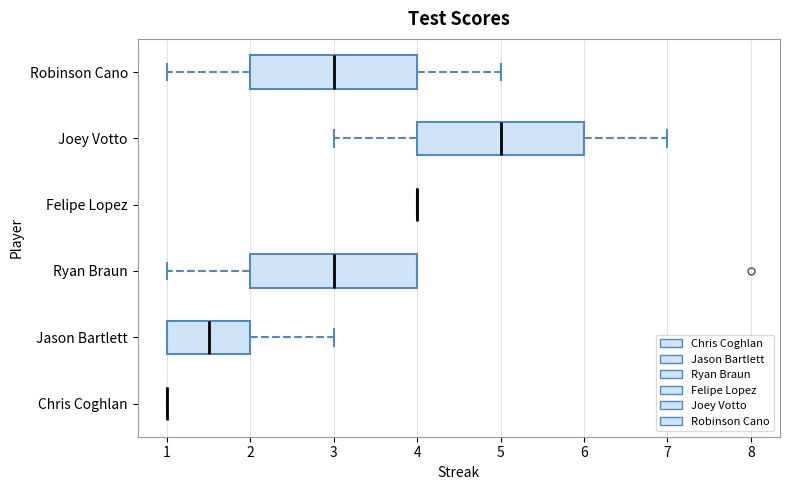

Reading bottom to top, transcribe this box plot: for each box, give where its median line is, the range the box spans, and where its two whiskers end, as read against the x-axis. The values are not printed on the chart, so give them approximately, as read against the axis.

Chris Coghlan: box collapsed to a line at 1.0, whiskers 1.0 to 1.0
Jason Bartlett: median 1.5, box 1.0 to 2.0, whiskers 1.0 to 3.0
Ryan Braun: median 3.0, box 2.0 to 4.0, whiskers 1.0 to 4.0
Felipe Lopez: box collapsed to a line at 4.0, whiskers 4.0 to 4.0
Joey Votto: median 5.0, box 4.0 to 6.0, whiskers 3.0 to 7.0
Robinson Cano: median 3.0, box 2.0 to 4.0, whiskers 1.0 to 5.0